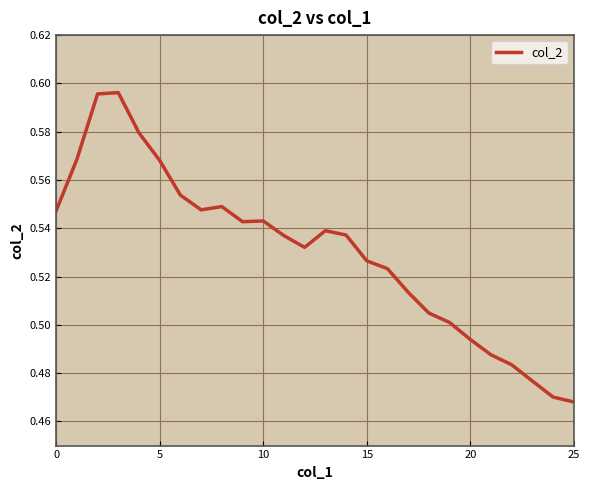

Count the values in the range 0 to 1.

26